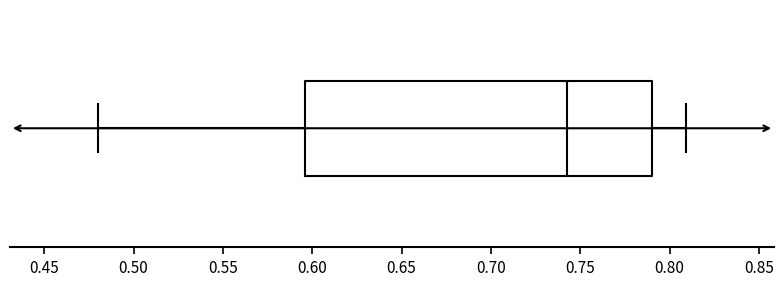

Read this box plot against the x-axis: the position of the median line, the range covered by the box, and the ends of both whiskers. The values are not printed on the chart, so give them approximately, as read against the axis.

median 0.745, box 0.595 to 0.790, whiskers 0.480 to 0.810